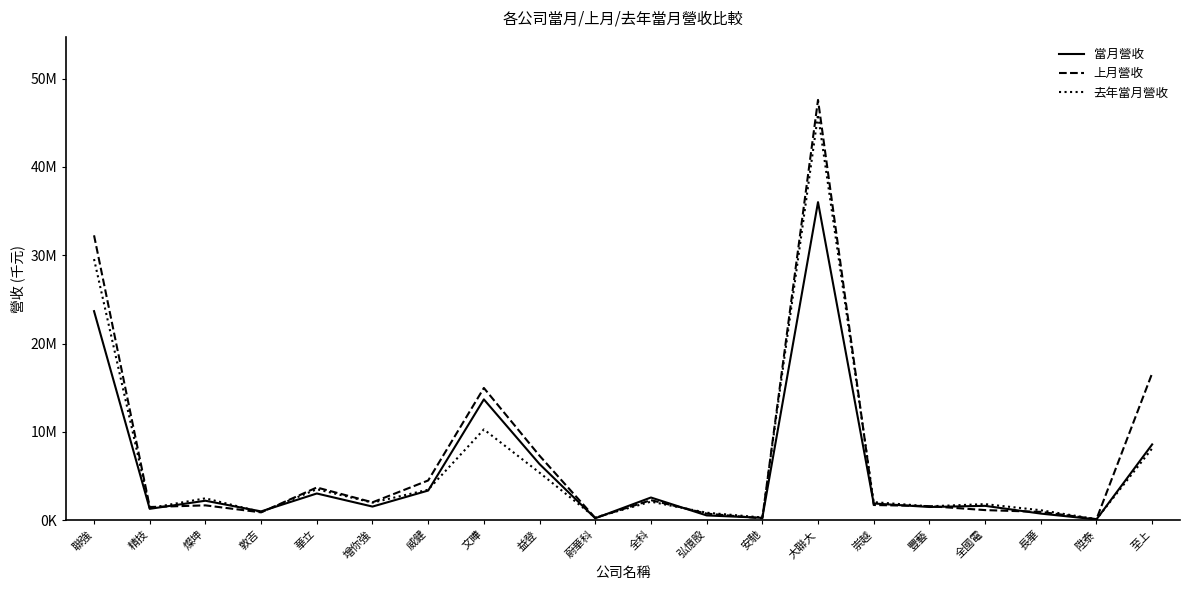

What are all the series names shown in the legend?

當月營收, 上月營收, 去年當月營收